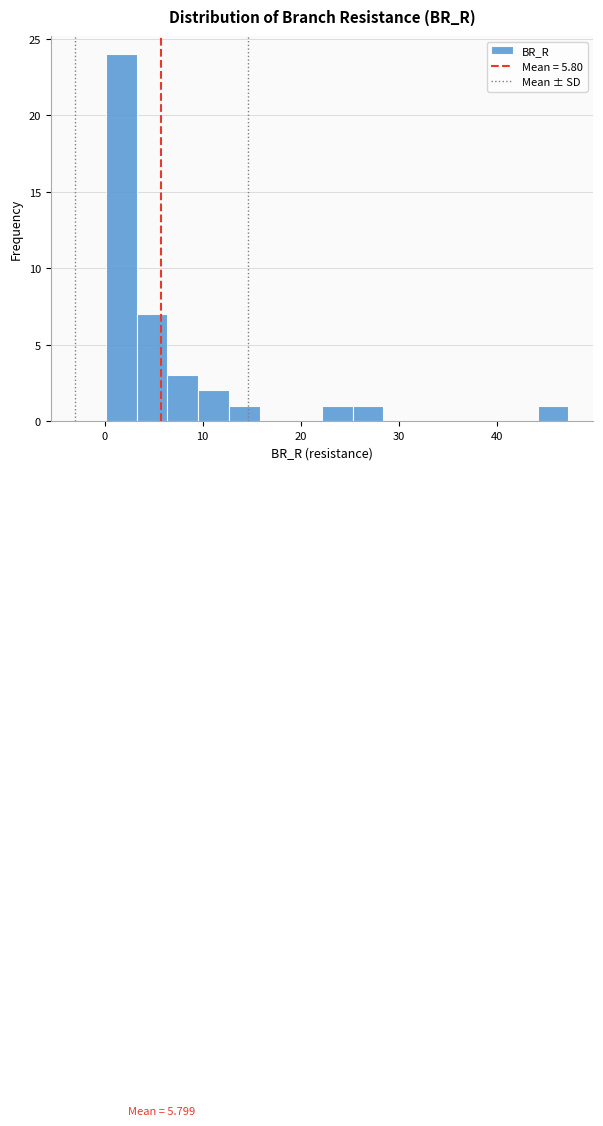

Read against the x-axis, roughly where is the centre of the tallest bar?

2